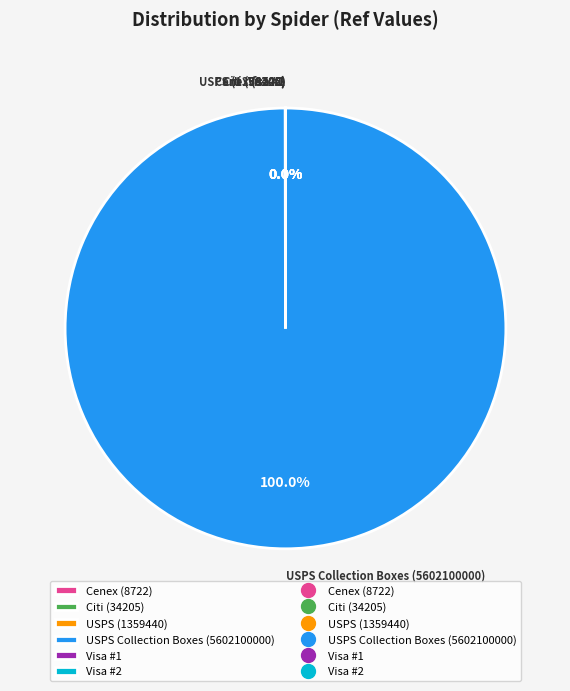

Is USPS Collection Boxes (5602100000) the majority of the pie?

Yes